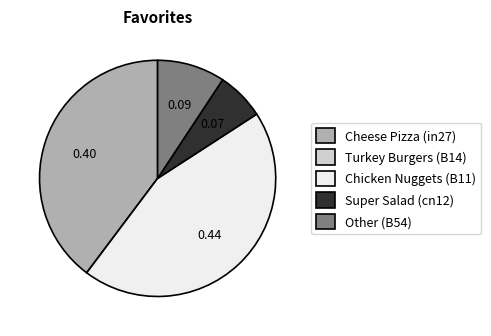

Which has a higher value, Cheese Pizza (in27) or Super Salad (cn12)?

Cheese Pizza (in27)